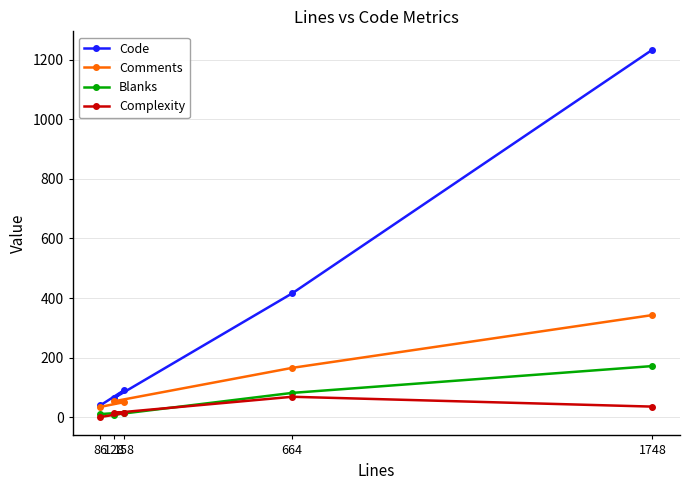

What is the label of the 5th point from the right?

86